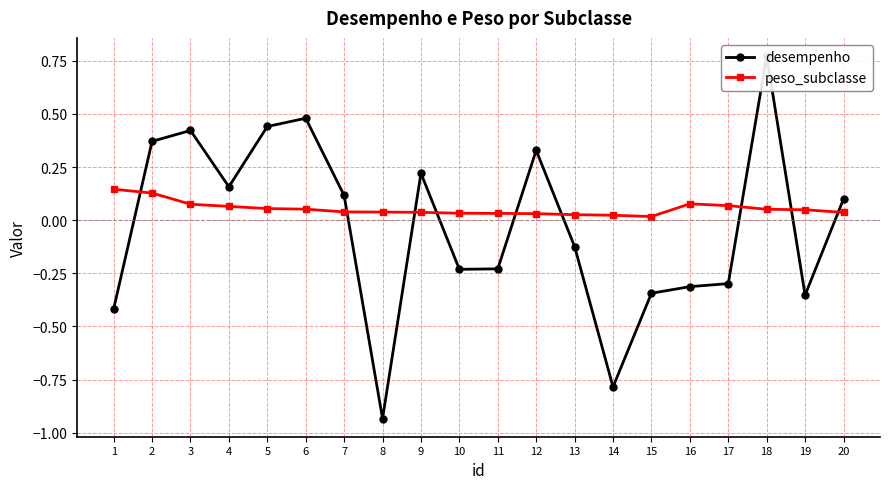

List the labels in order of desempenho value, smallest first.

8, 14, 1, 19, 15, 16, 17, 10, 11, 13, 20, 7, 4, 9, 12, 2, 3, 5, 6, 18